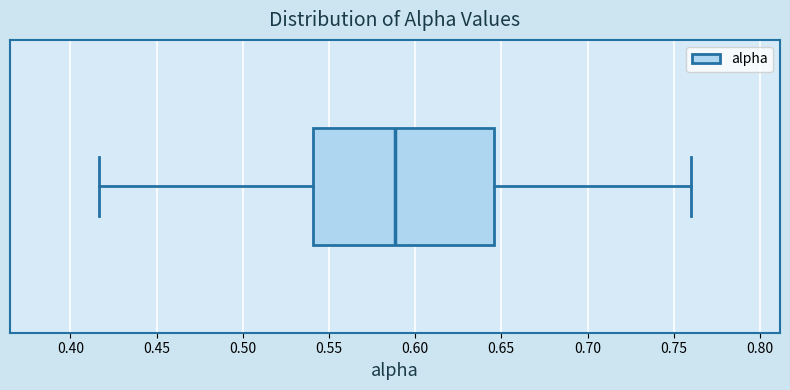

Transcribe this box plot: give where the median line is, the range the box spans, and where the two whiskers end, as read against the x-axis. The values are not printed on the chart, so give them approximately, as read against the axis.

median 0.590, box 0.540 to 0.645, whiskers 0.415 to 0.760